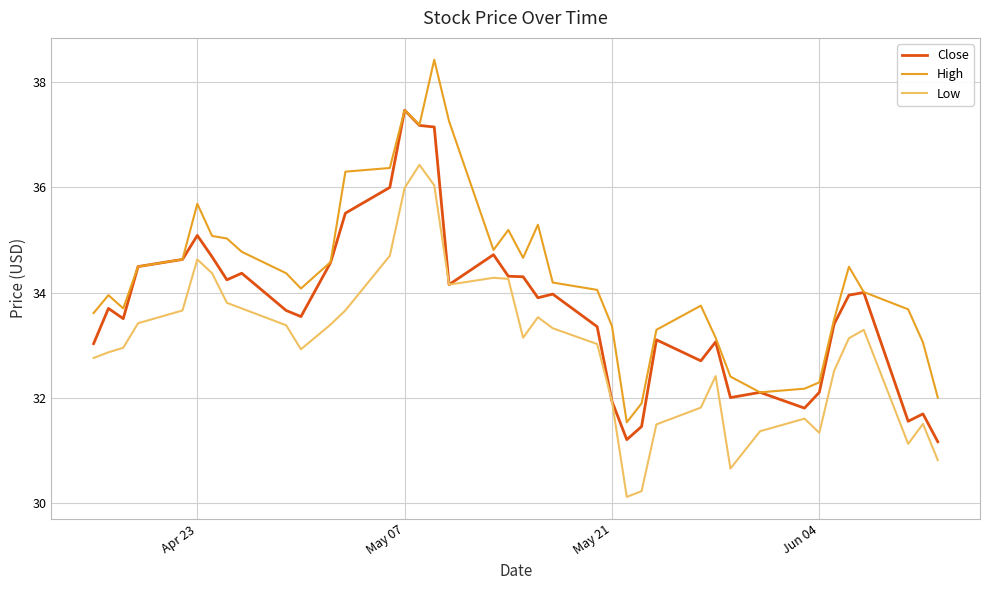

What is the minimum value for Low?

30.1